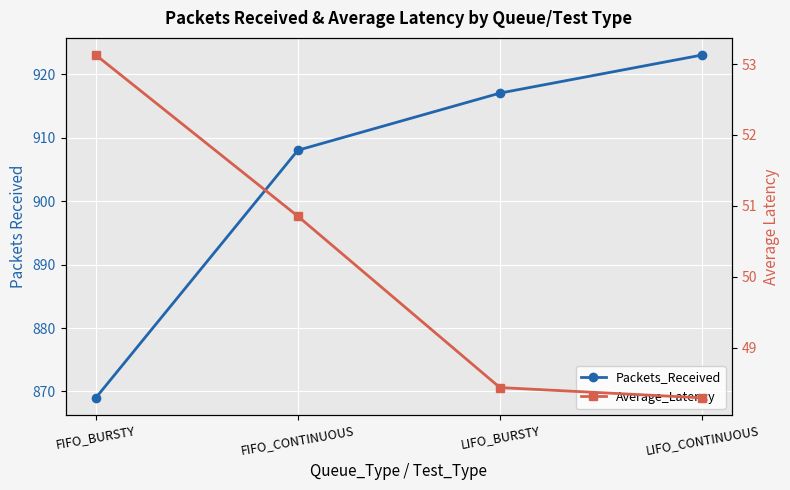

The Average_Latency series shows 48.3 at LIFO_CONTINUOUS. True or false?

True